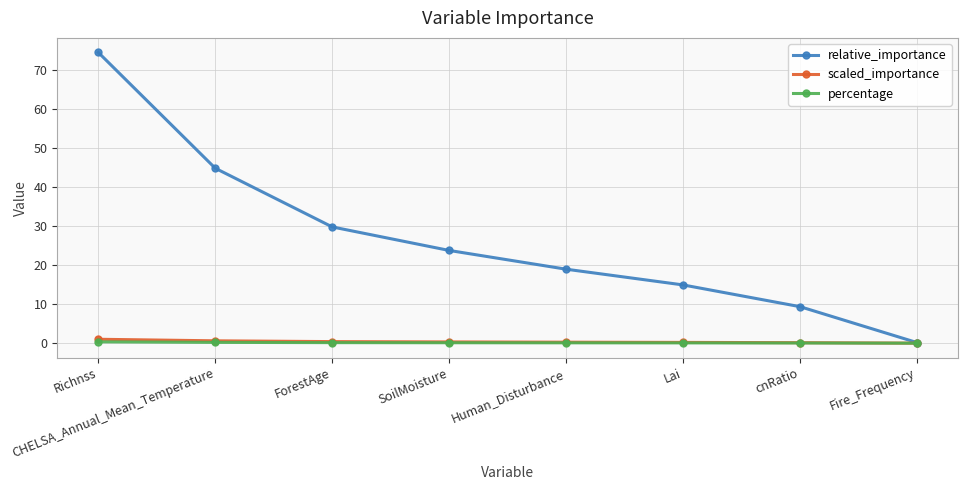

Between Richnss and SoilMoisture, which series saw the biggest shift?

relative_importance